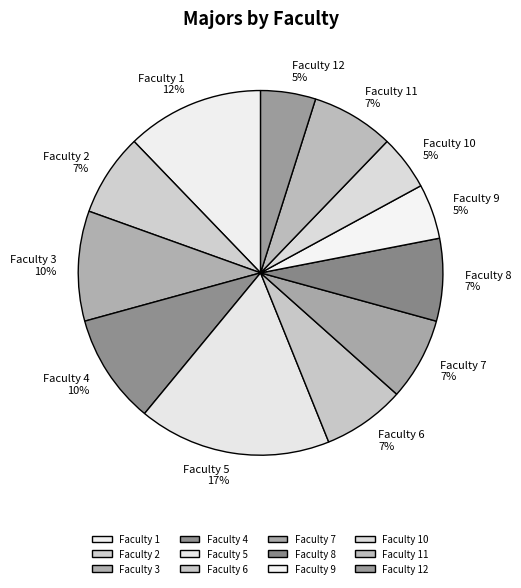

To the nearest percent, what is the combined percentage of Faculty 12 and Faculty 10?

10%